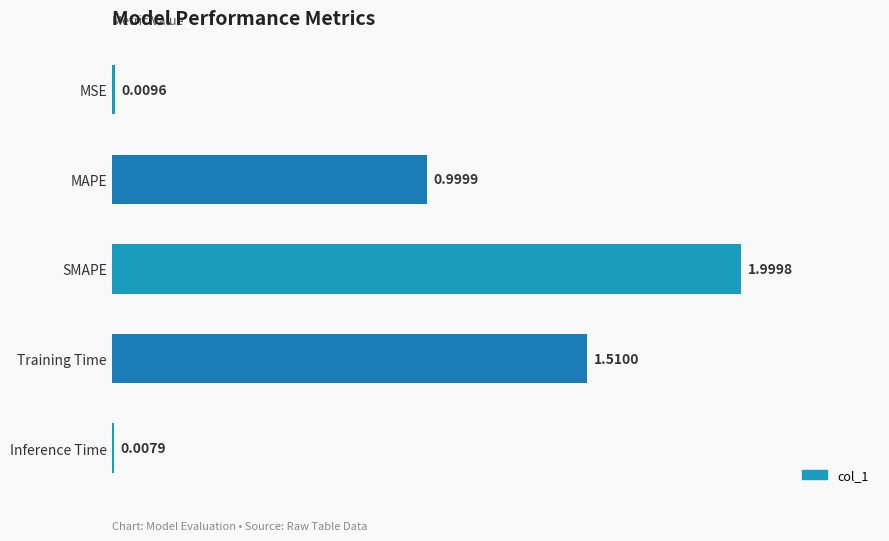

Which category has the highest value across all series?

SMAPE